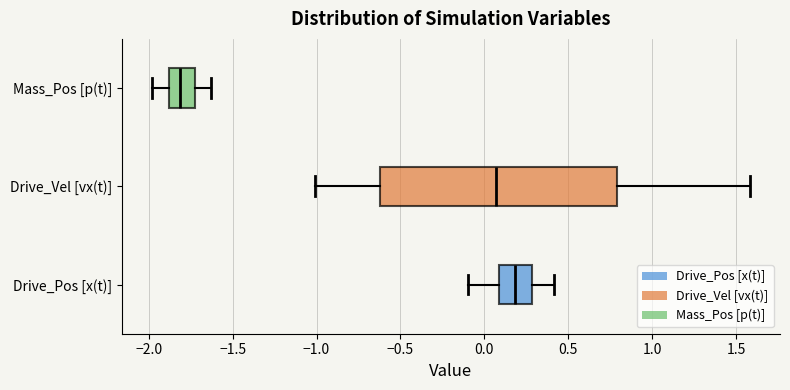

Which box's median line is the furthest to the left?

Mass_Pos [p(t)]